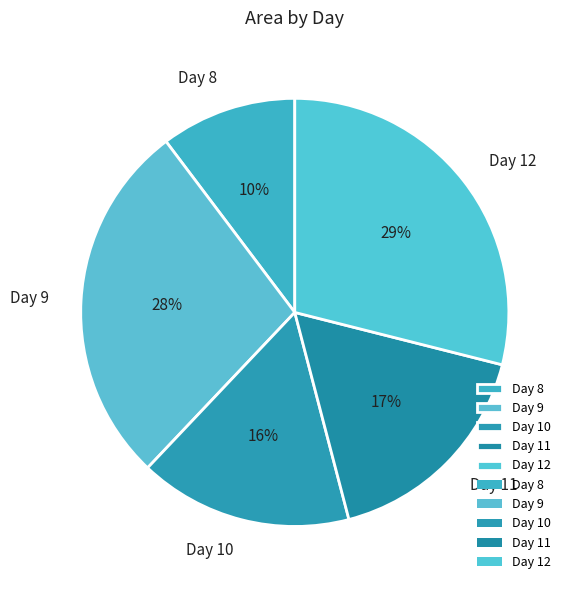

To the nearest percent, what is the combined percentage of Day 9 and Day 8?

38%